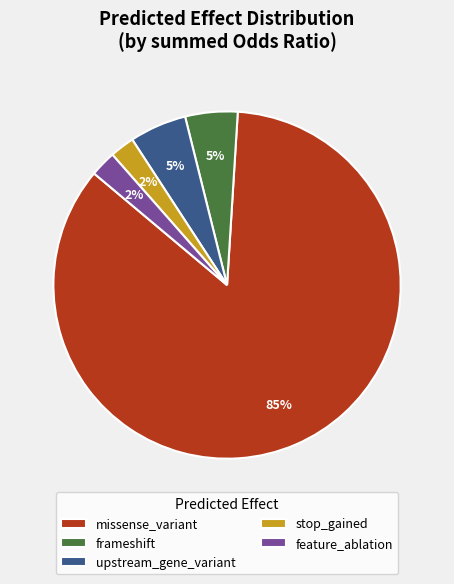

Which has a higher value, feature_ablation or frameshift?

frameshift